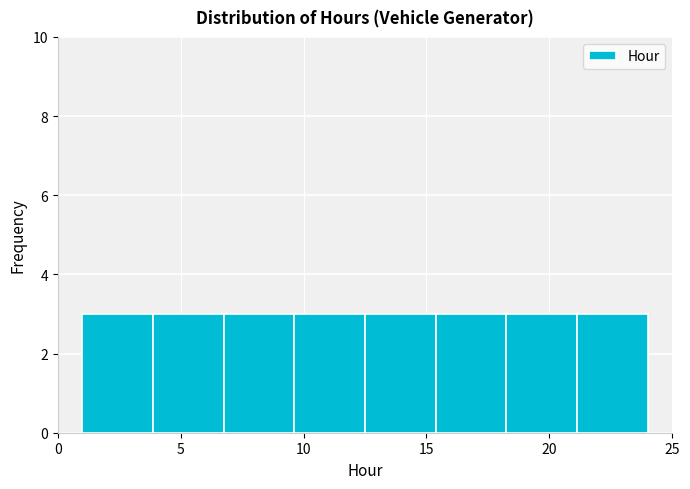

Reading left to right, list every bar in this chart as the range it spans on the x-axis followed by its height. Neither the bar edges nor the heights are printed on the chart, so give them approximately, as read against the axes.

1.0 to 4.0: 3
4.0 to 7.0: 3
7.0 to 9.5: 3
9.5 to 12.5: 3
12.5 to 15.5: 3
15.5 to 18.5: 3
18.5 to 21.0: 3
21.0 to 24.0: 3